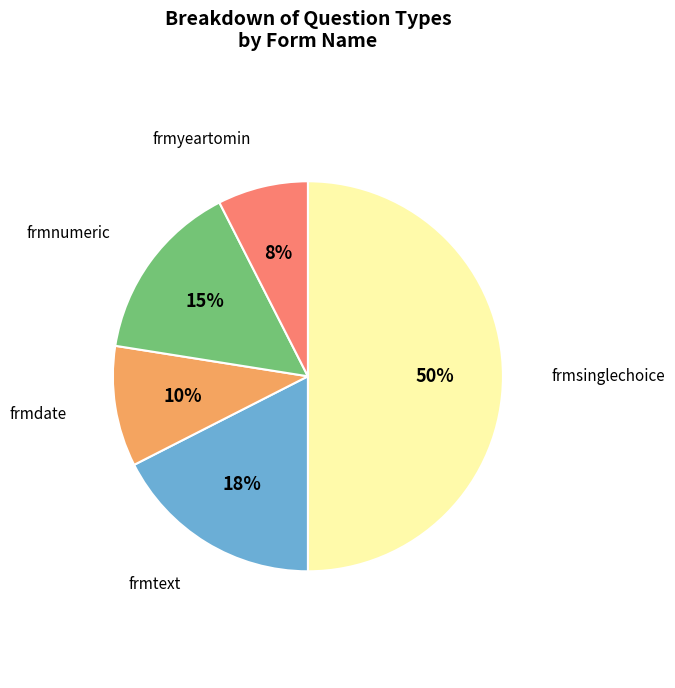

How many segments does this pie chart have?

5